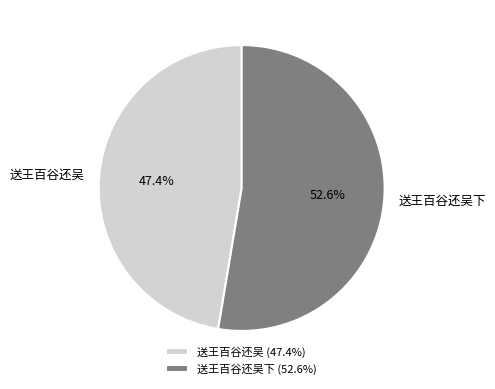

What portion of the pie excludes 送王百谷还吴?

52.6%